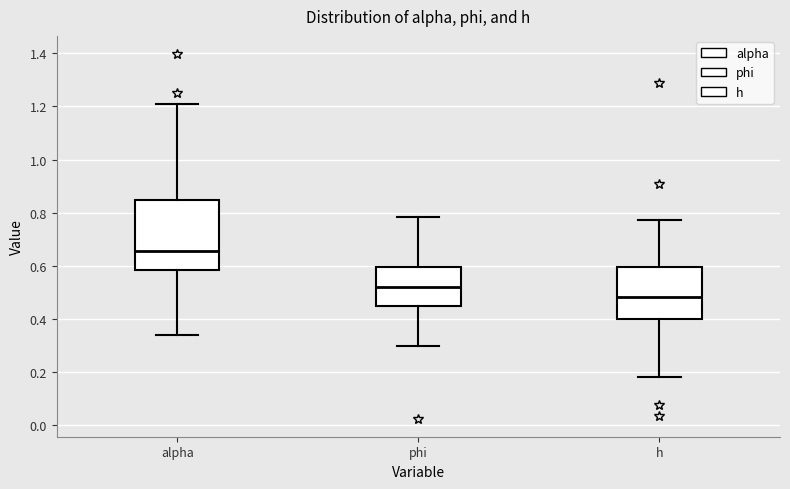

Which box is the tallest, from its lower edge to its upper edge?

alpha